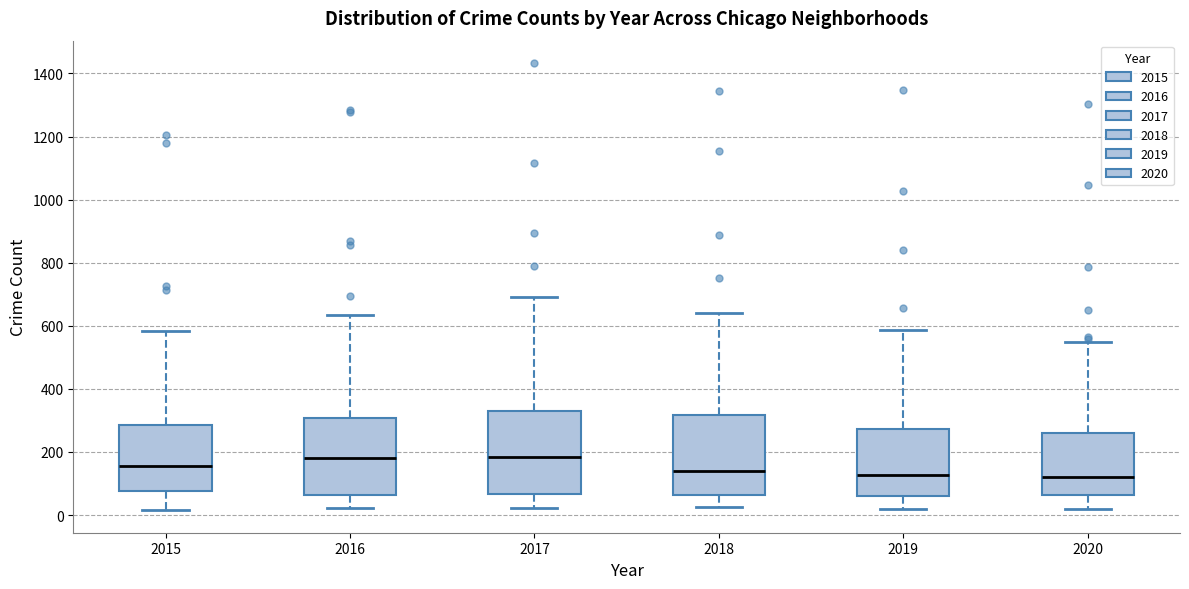

Where does the median line of the box at x = 2018 sit on the y-axis? The values are not printed on the chart, so give them approximately, as read against the axis.

140